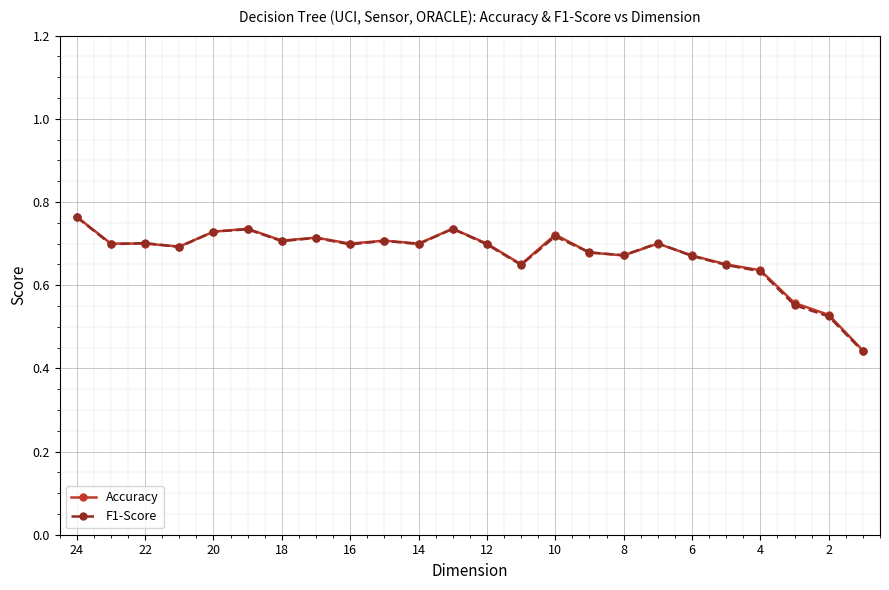

What is the difference between the second highest and minimum values in the Accuracy series?

0.3